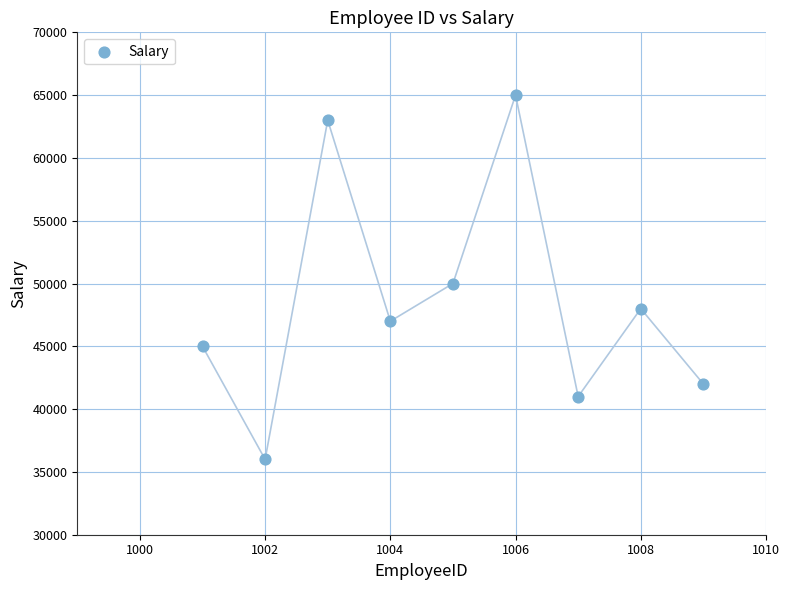

What Y value in the scatter plot is closest to 50500?

50000